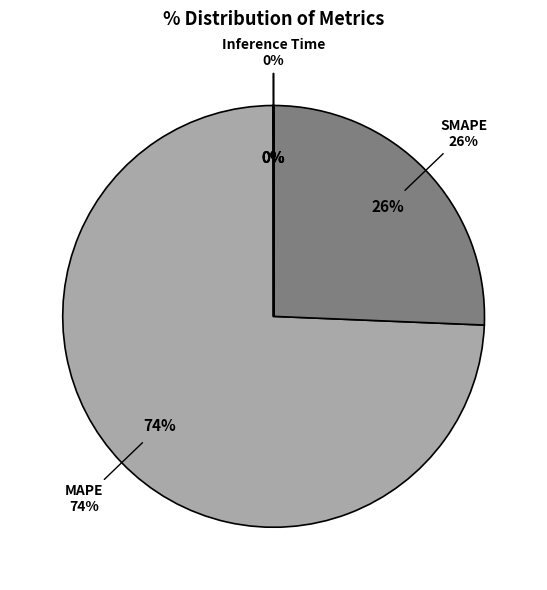

To the nearest percent, what is the combined percentage of SMAPE and MAPE?

100%